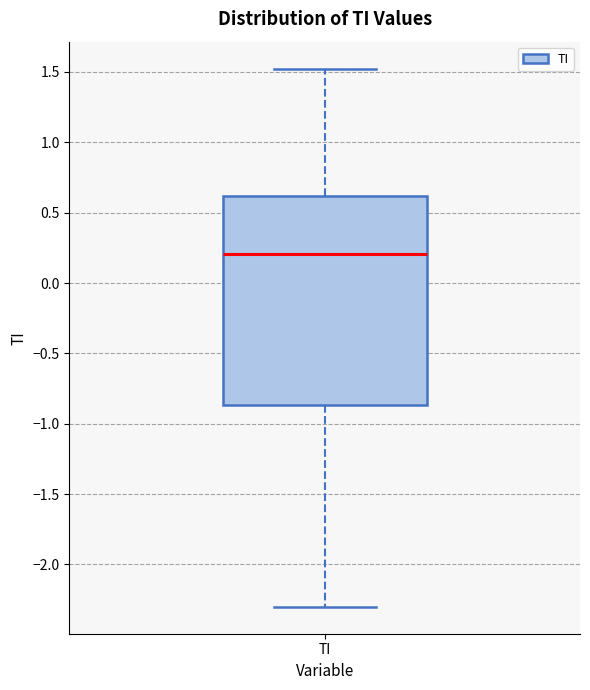

Transcribe this box plot: give where the median line is, the range the box spans, and where the two whiskers end, as read against the y-axis. The values are not printed on the chart, so give them approximately, as read against the axis.

median 0.20, box -0.85 to 0.60, whiskers -2.30 to 1.50